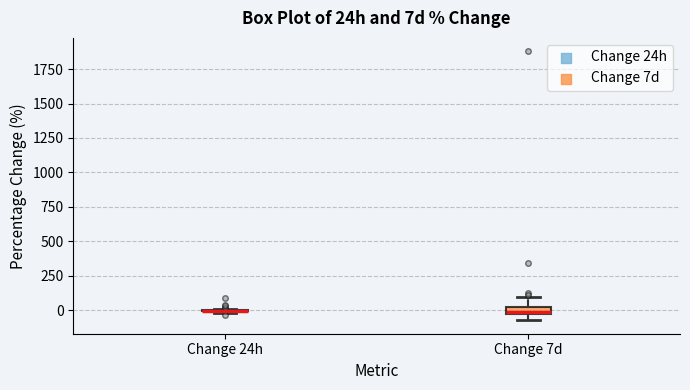

Where is the upper edge of the box for Change 7d on the y-axis? The values are not printed on the chart, so give them approximately, as read against the axis.

0